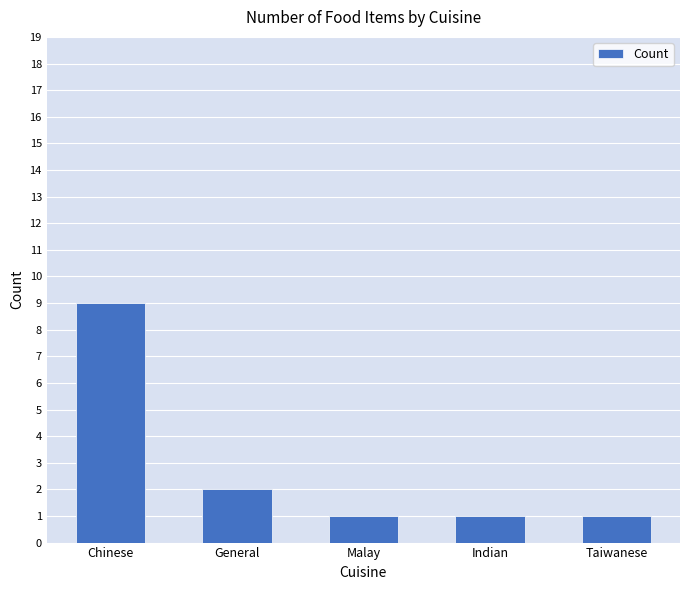

What is the ratio of the value at General to the value at Indian?

2.0